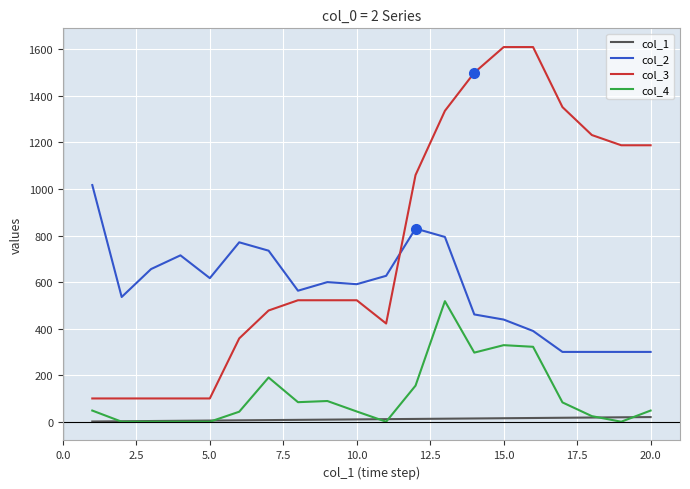

List the series in order of their peak value, lowest first.

col_1, col_4, col_2, col_3